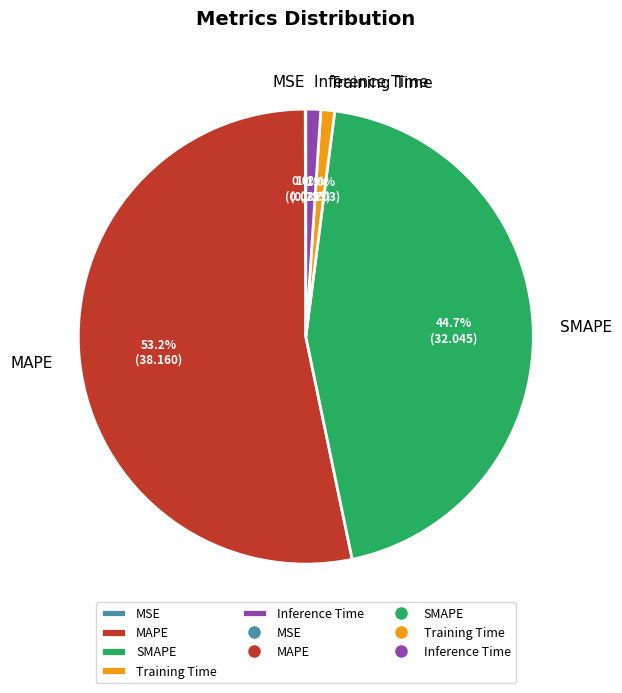

Which slice is the largest?

MAPE